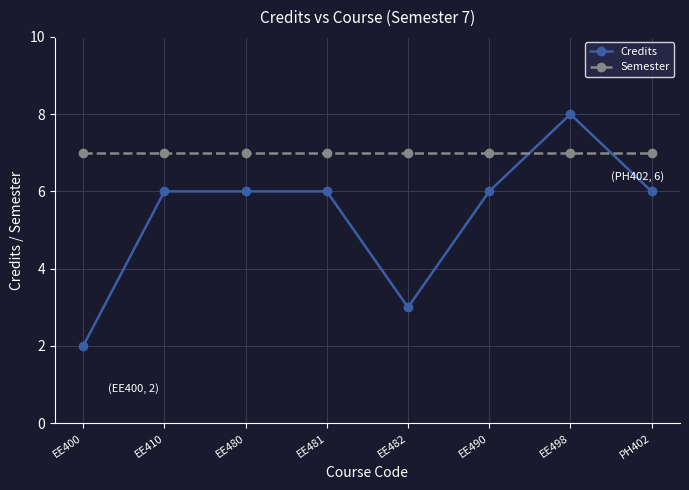

List the series in order of their peak value, highest first.

Credits, Semester